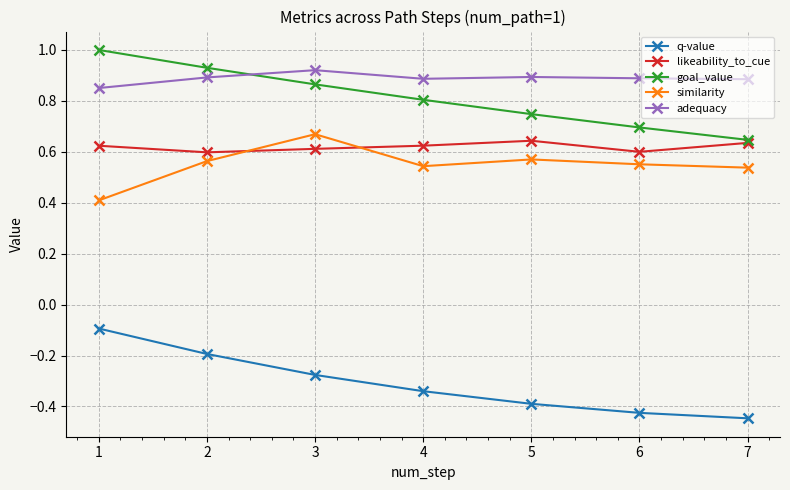

The value of similarity at 6 is 0.3. True or false?

False